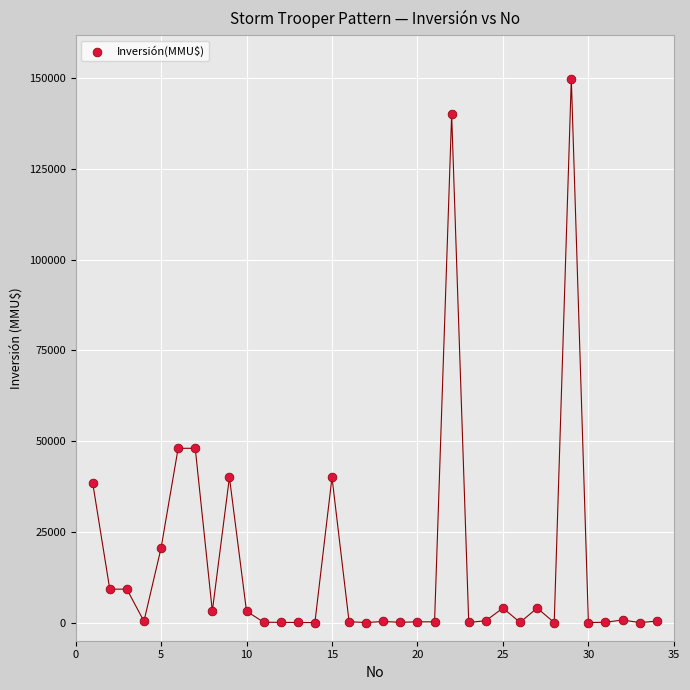

What is the range of Y values (max minus min)?

149800